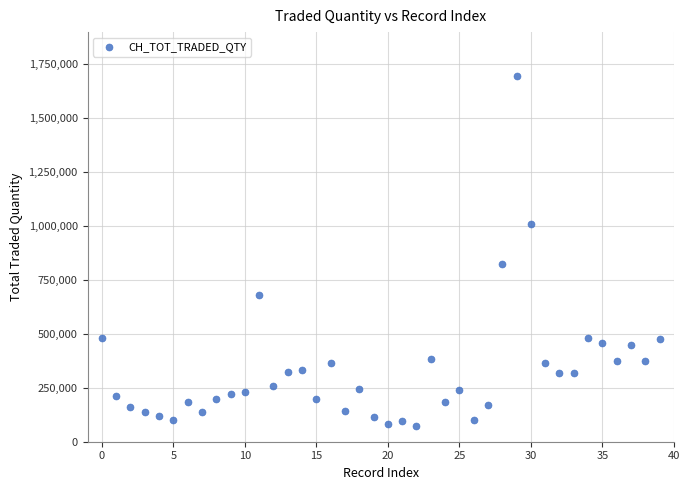

What Y value in the scatter plot is closest to 883612?

822446